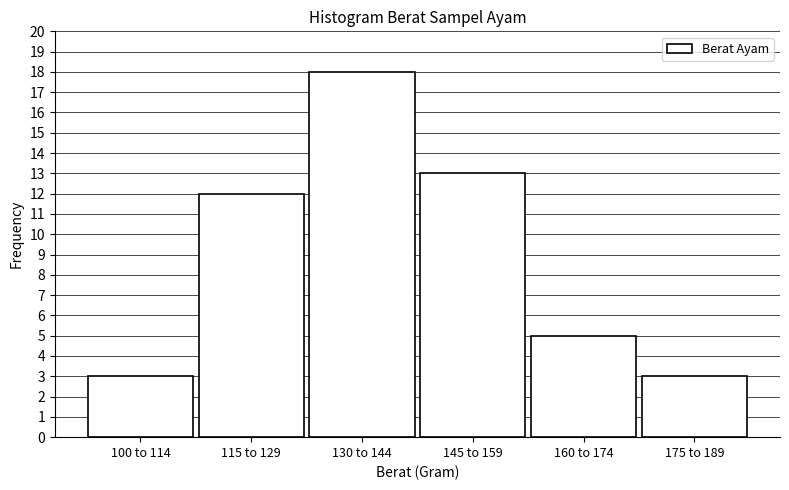

Reading left to right, extract all data points from this chart.

100 to 114=3	115 to 129=12	130 to 144=18	145 to 159=13	160 to 174=5	175 to 189=3